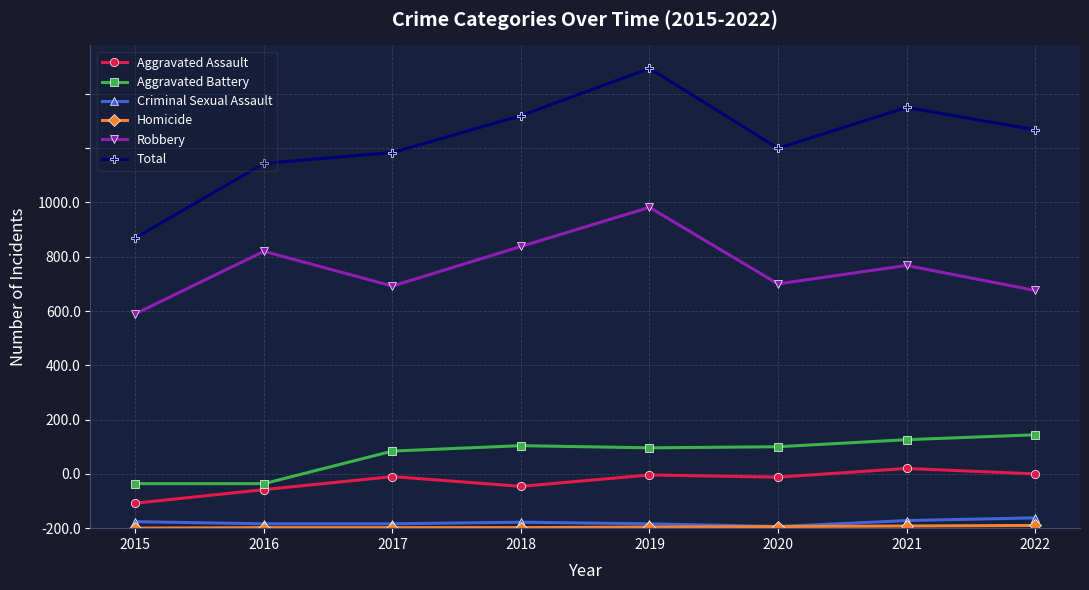

Does the chart have visible grid lines?

Yes